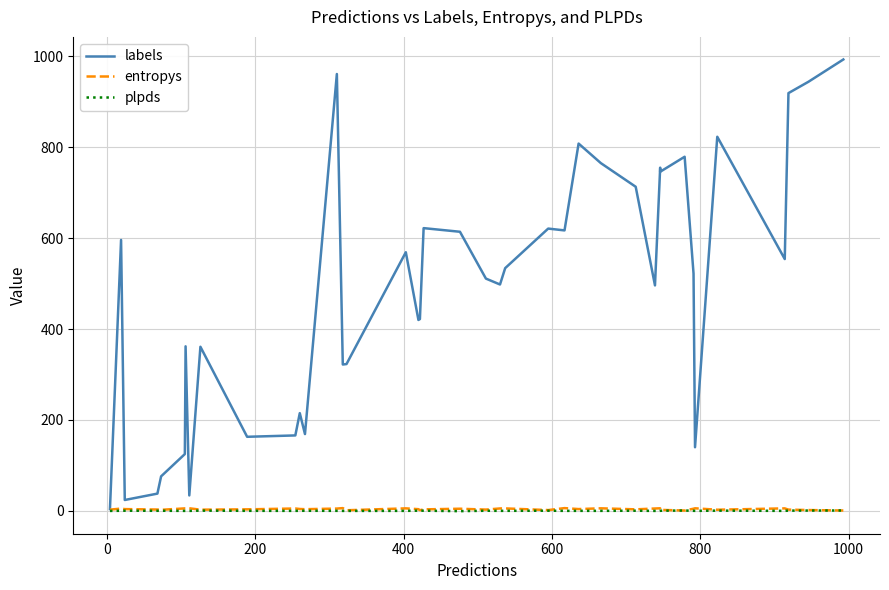

Reading right to left, what are all the values shown in this chart?

labels: 993.0	944.0	919.0	554.0	823.0	140.0	522.0	779.0	746.0	755.0	496.0	713.0	765.0	808.0	617.0	621.0	534.0	498.0	511.0	614.0	622.0	422.0	420.0	569.0	323.0	322.0	961.0	169.0	215.0	166.0	163.0	361.0	34.0	362.0	125.0	76.0	38.0	24.0	596.0	4.0
entropys: 0.9	1.8	2.8	5.5	2.6	5.7	4.8	0.8	2.3	5.7	5.2	3.4	5.7	4.0	6.1	1.8	5.5	5.4	2.8	4.8	3.3	1.5	3.8	5.5	1.4	6.1	5.1	3.7	4.2	5.2	3.4	2.7	5.7	5.5	5.5	2.4	3.0	3.9	5.1	2.8
plpds: 0.9	0.7	0.6	0.1	0.5	0.1	0.2	0.8	0.4	0.1	-0.0	0.4	0.1	0.1	0.1	0.4	0.1	0.1	0.3	-0.5	0.4	0.5	0.5	0.1	0.0	0.0	0.2	0.3	0.2	0.1	0.2	0.6	0.0	0.1	0.0	0.3	0.2	0.4	0.3	-0.0